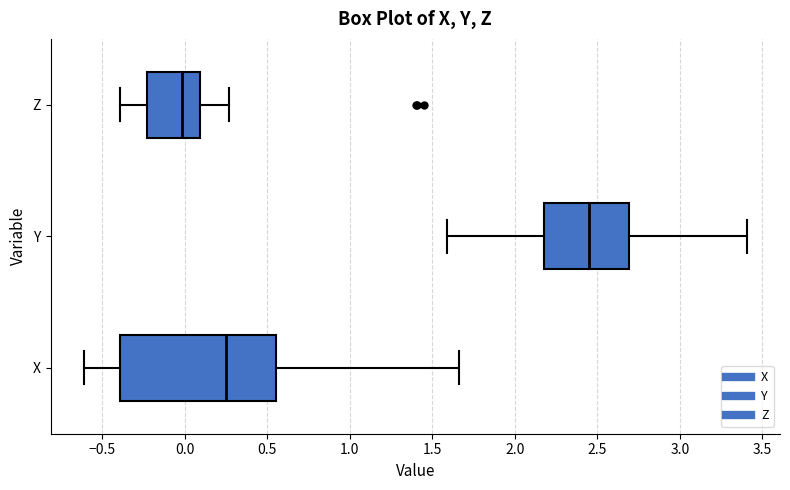

Where does the right whisker of the box for Z end on the x-axis? The values are not printed on the chart, so give them approximately, as read against the axis.

0.25